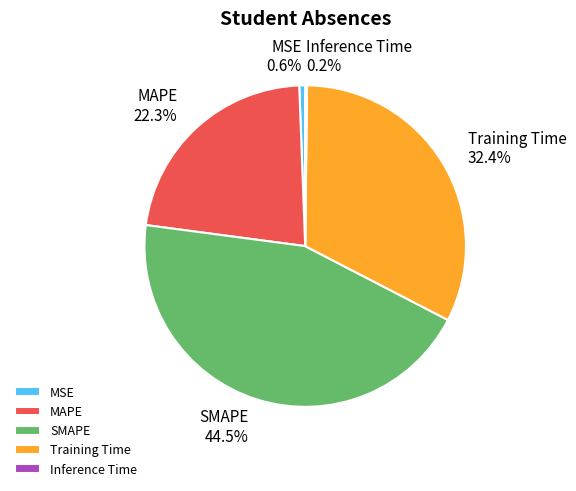

To the nearest percent, what is the difference between the largest and smallest slice percentages?

44%